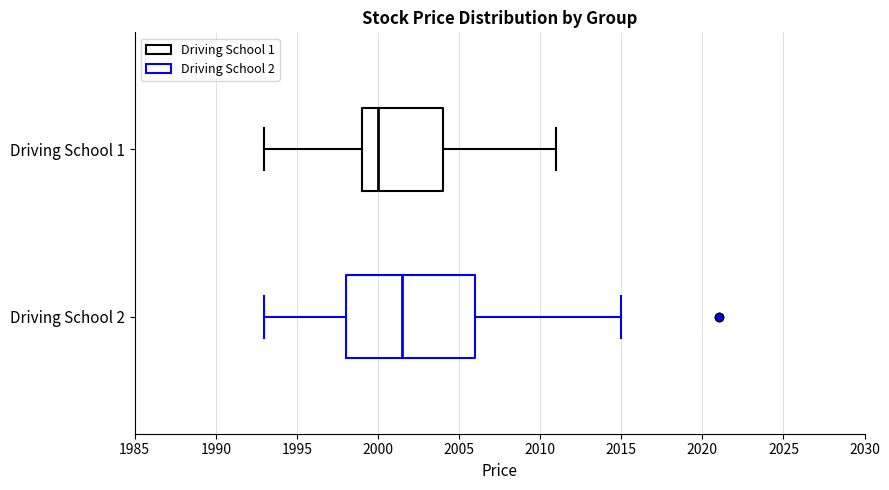

Reading bottom to top, read every box against the x-axis: the position of its median line, the range the box covers, and the ends of its whiskers. The values are not printed on the chart, so give them approximately, as read against the axis.

Driving School 2: median 2001.5, box 1998.0 to 2006.0, whiskers 1993.0 to 2015.0
Driving School 1: median 2000.0, box 1999.0 to 2004.0, whiskers 1993.0 to 2011.0